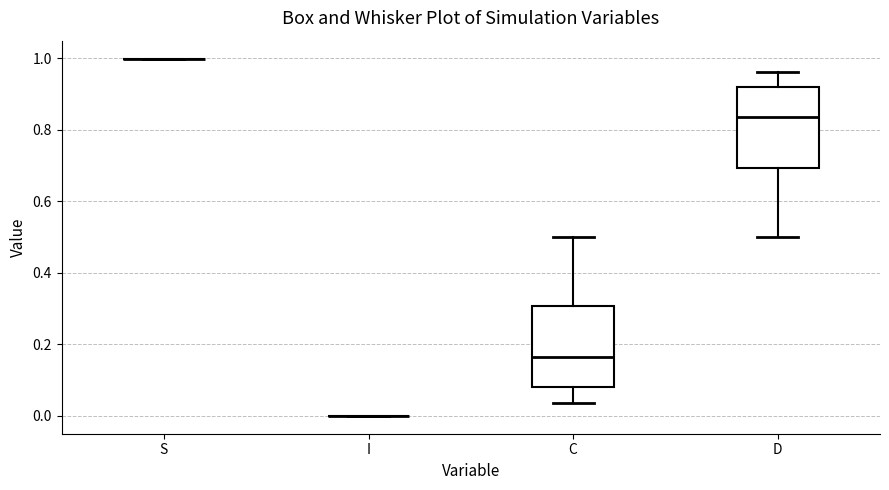

Reading left to right, transcribe this box plot: for each box, give where its median line is, the range the box spans, and where its two whiskers end, as read against the y-axis. The values are not printed on the chart, so give them approximately, as read against the axis.

S: box collapsed to a line at 1.00, whiskers 1.00 to 1.00
I: box collapsed to a line at 0.00, whiskers 0.00 to 0.00
C: median 0.16, box 0.08 to 0.30, whiskers 0.04 to 0.50
D: median 0.84, box 0.70 to 0.92, whiskers 0.50 to 0.96